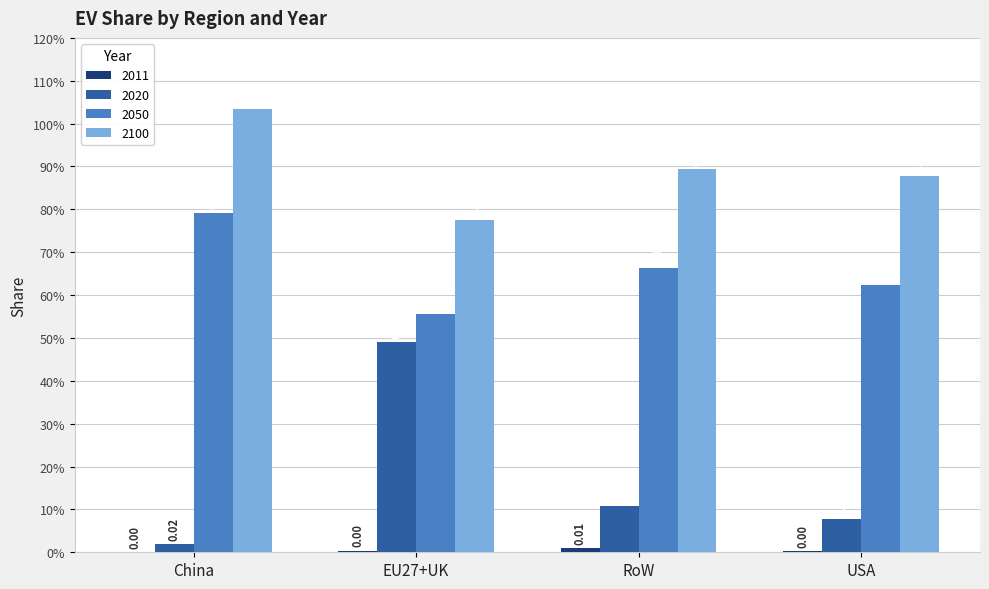

Does the chart contain stacked bars?

No